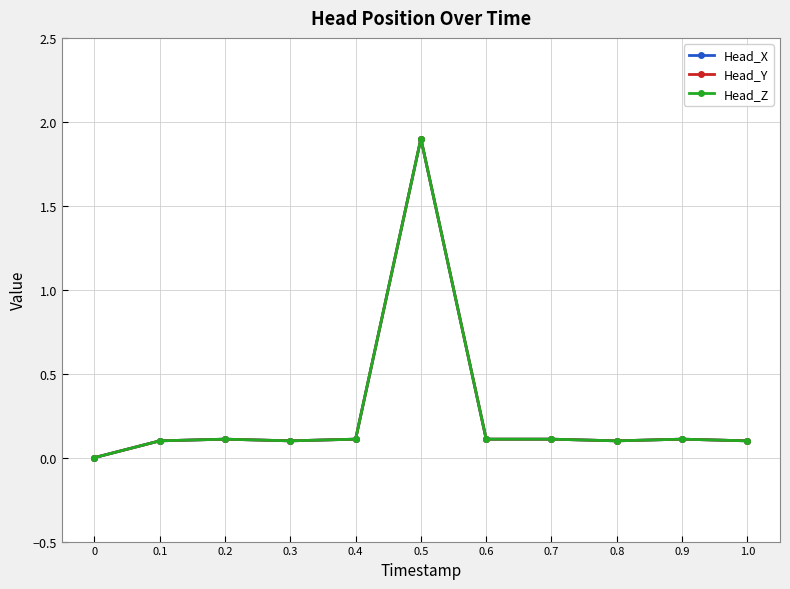

What is the label of the 6th point from the right?

0.5